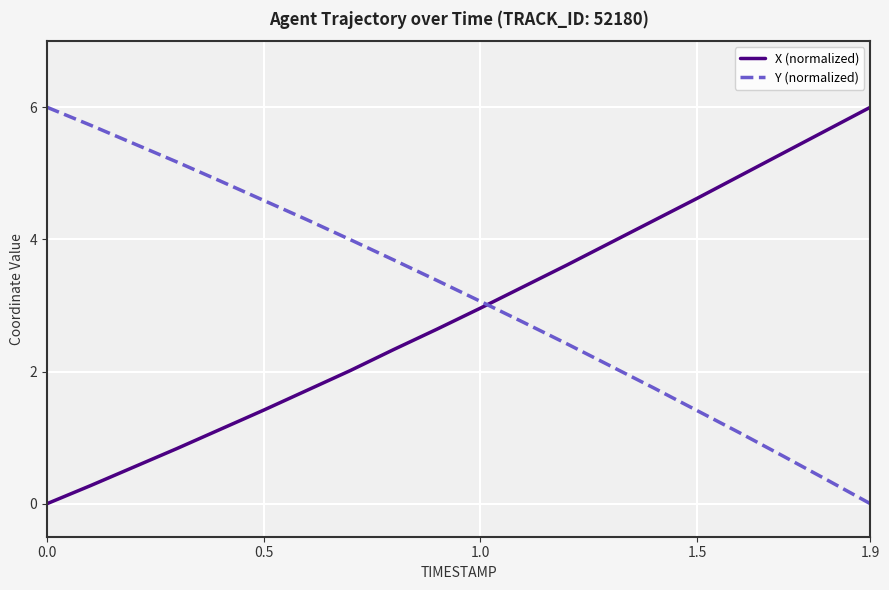

What is the highest value of the X (normalized) series?

6.0